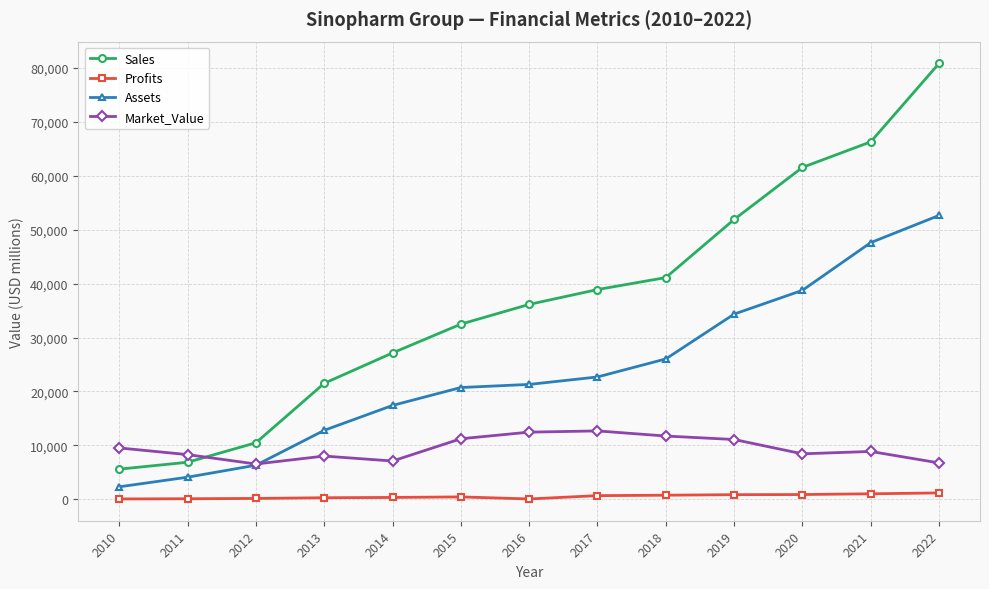

True or false: Sales has more than 0 interior local peaks.

False